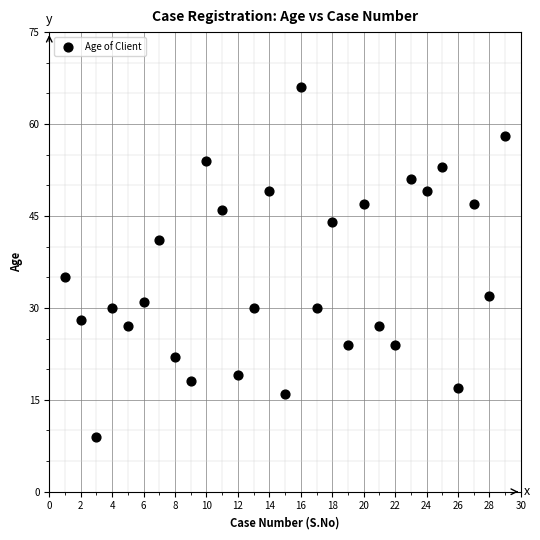

What Y value in the scatter plot is closest to 37?

35